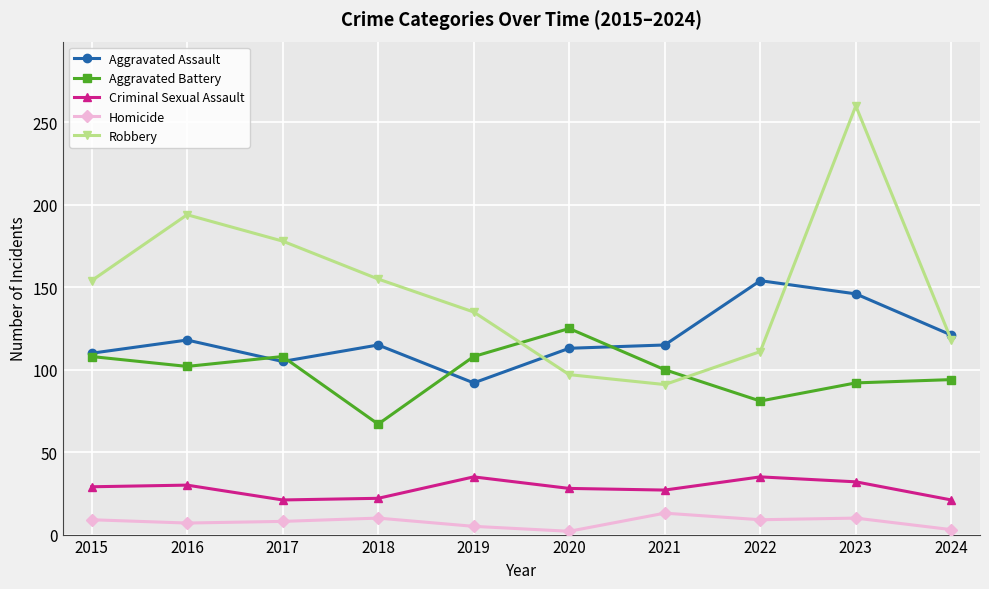

What is the difference between the maximum and second lowest values in the Robbery series?

163